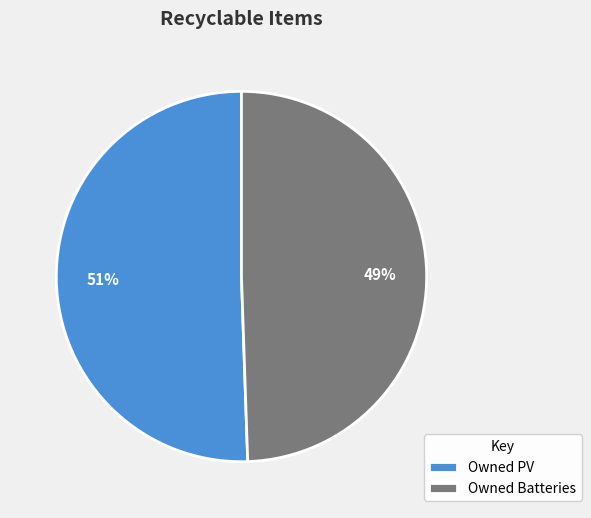

To the nearest percent, what is the combined percentage of Owned PV and Owned Batteries?

100%